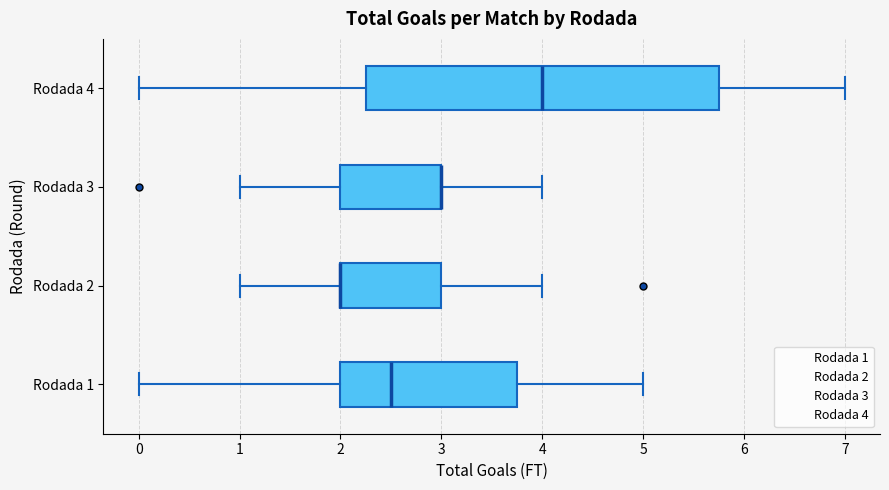

Reading bottom to top, read every box against the x-axis: the position of its median line, the range the box covers, and the ends of its whiskers. The values are not printed on the chart, so give them approximately, as read against the axis.

Rodada 1: median 2.5, box 2.0 to 3.8, whiskers 0.0 to 5.0
Rodada 2: median 2.0 (drawn on the box's left edge), box 2.0 to 3.0, whiskers 1.0 to 4.0
Rodada 3: median 3.0 (drawn on the box's right edge), box 2.0 to 3.0, whiskers 1.0 to 4.0
Rodada 4: median 4.0, box 2.3 to 5.8, whiskers 0.0 to 7.0